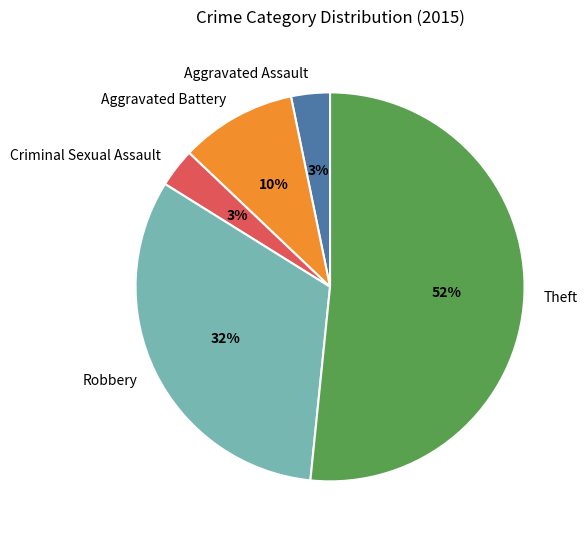

What percentage is the Theft slice, to the nearest percent?

52%